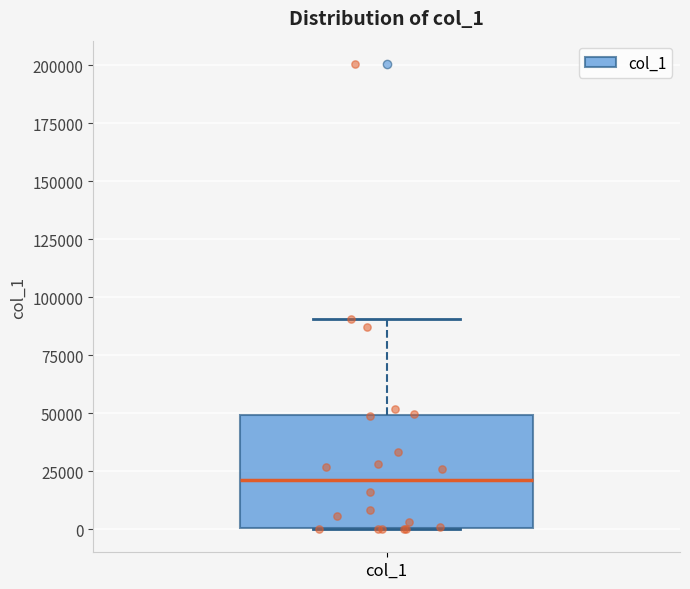

Where does the upper whisker of the box for col_1 end on the y-axis? The values are not printed on the chart, so give them approximately, as read against the axis.

90000